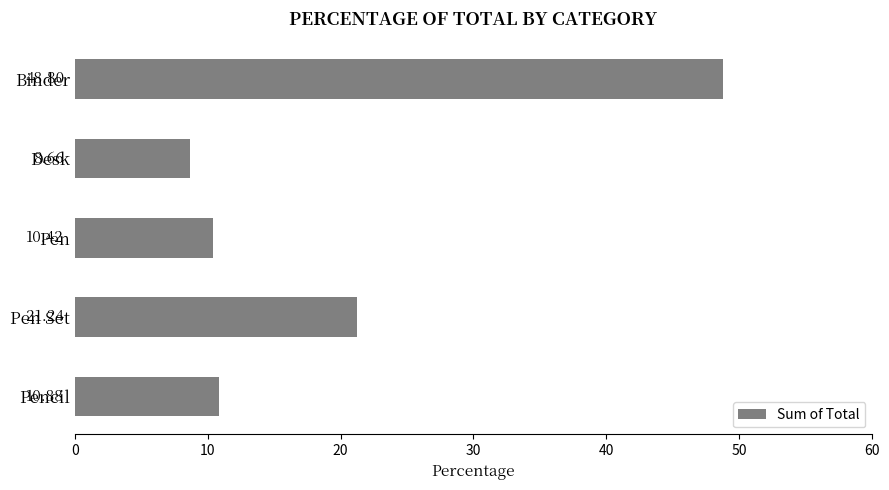

What is the difference between the second highest and second lowest values?

10.8